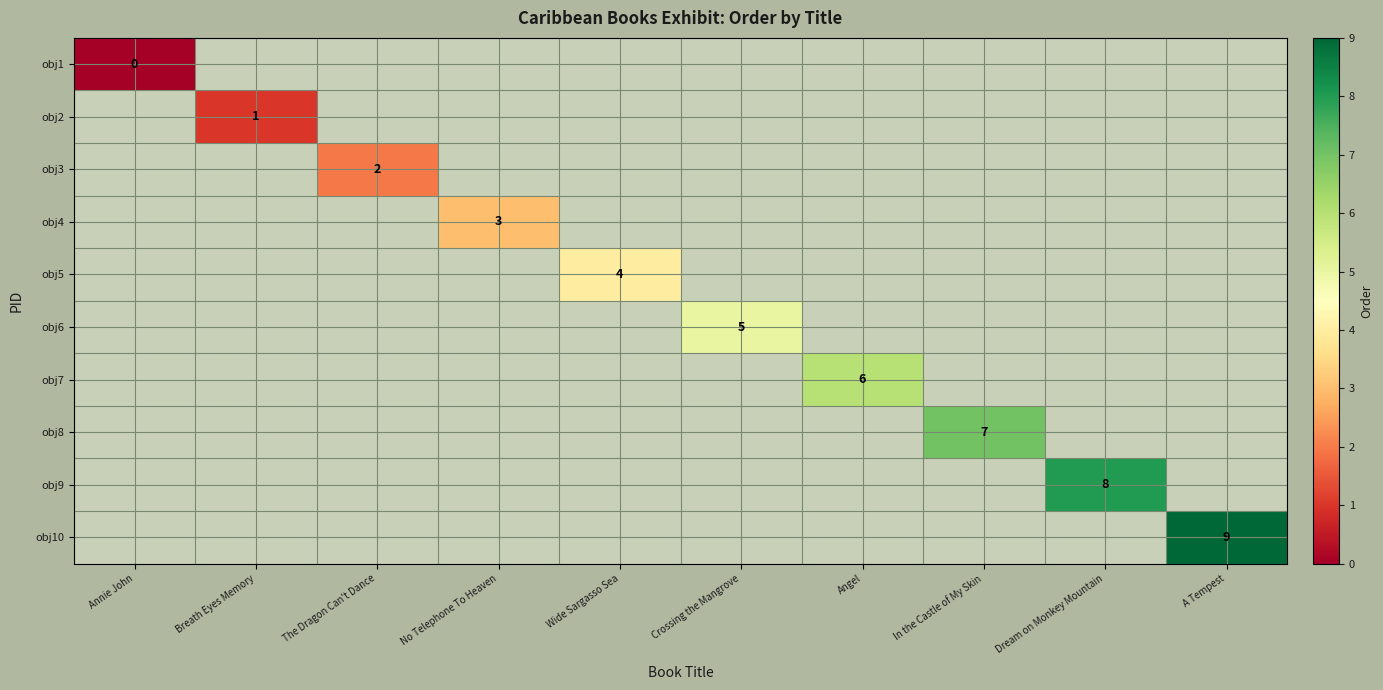

Is the value of obj2 at Breath Eyes Memory greater than the value of obj8 at In the Castle of My Skin?

No